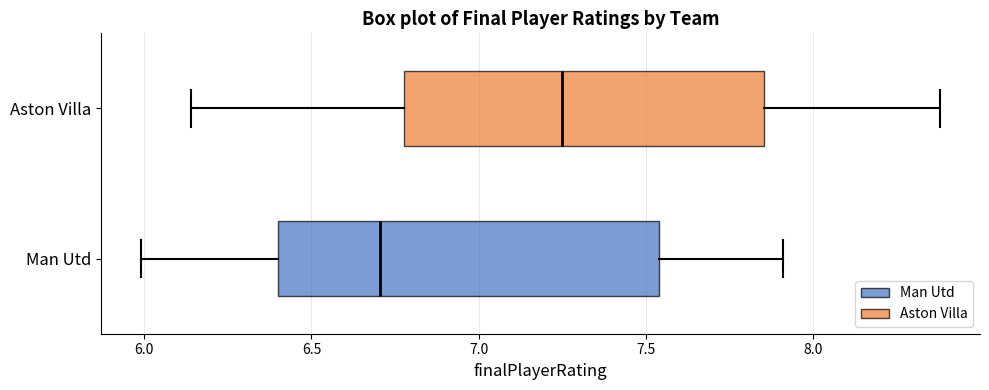

Reading bottom to top, read every box against the x-axis: the position of its median line, the range the box covers, and the ends of its whiskers. The values are not printed on the chart, so give them approximately, as read against the axis.

Man Utd: median 6.70, box 6.40 to 7.55, whiskers 6.00 to 7.90
Aston Villa: median 7.25, box 6.80 to 7.85, whiskers 6.15 to 8.40